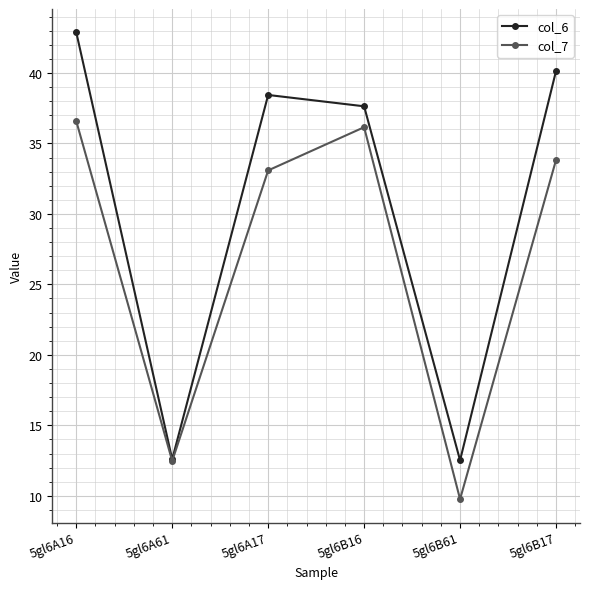

Which label corresponds to the largest value in the chart?

5gl6A16